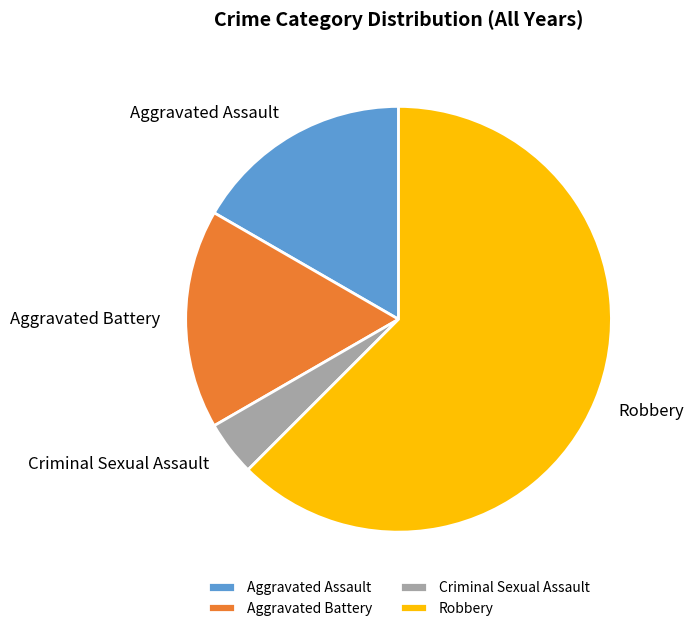

The Criminal Sexual Assault slice represents 4% of the pie. True or false?

True